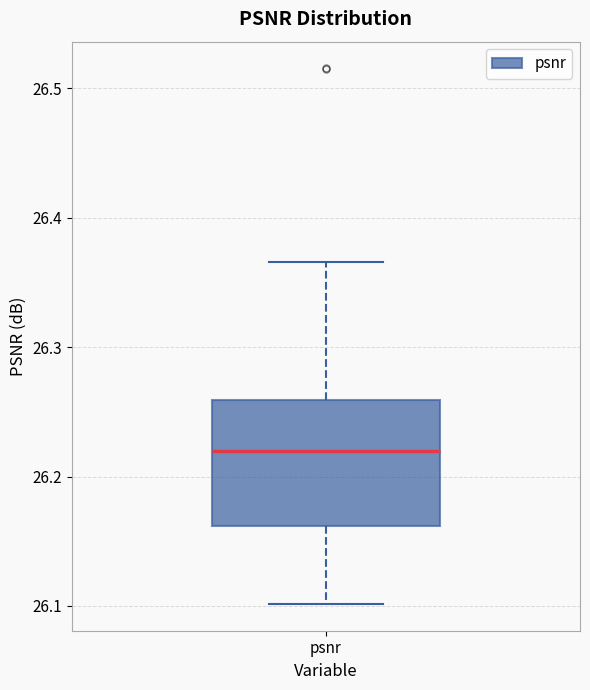

Read this box plot against the y-axis: the position of the median line, the range covered by the box, and the ends of both whiskers. The values are not printed on the chart, so give them approximately, as read against the axis.

median 26.22, box 26.16 to 26.26, whiskers 26.10 to 26.37